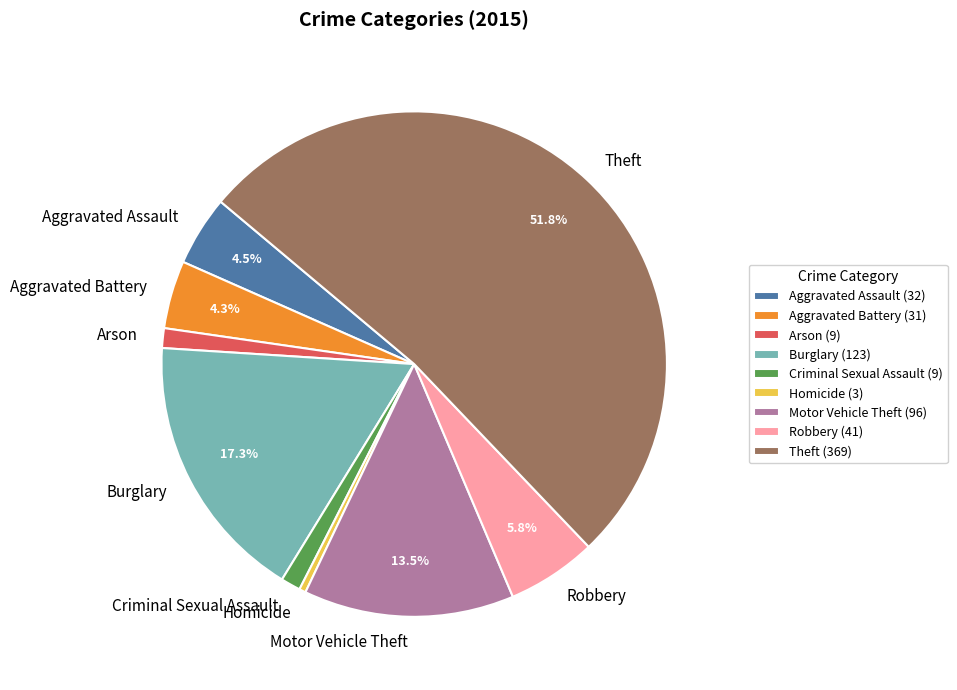

Which has a higher value, Aggravated Assault or Motor Vehicle Theft?

Motor Vehicle Theft